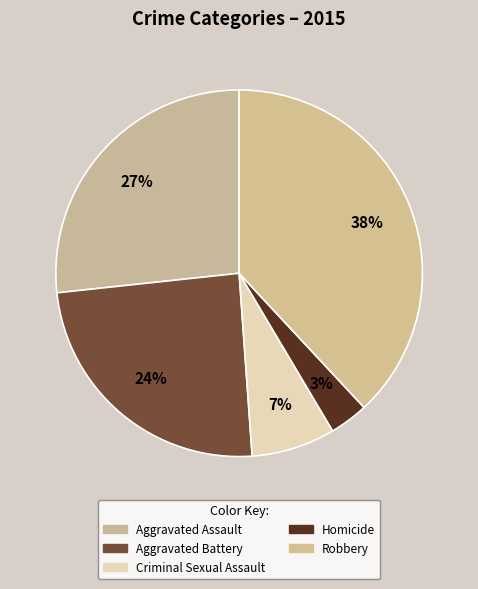

How many slices are in this pie chart?

5